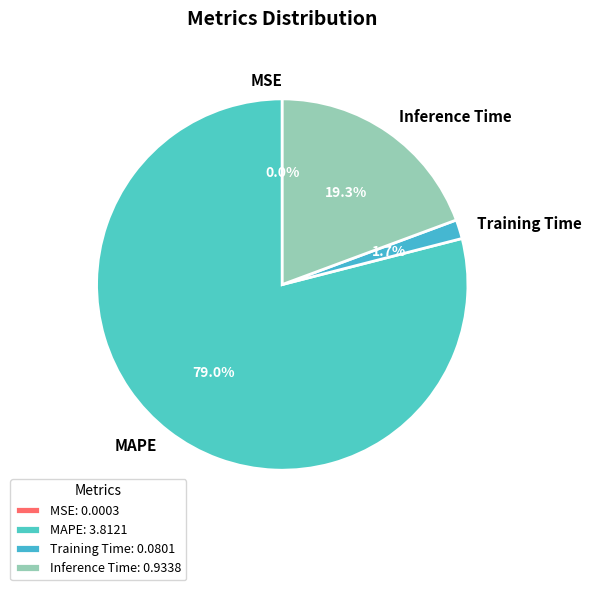

What percentage is the Inference Time slice, to the nearest percent?

19%